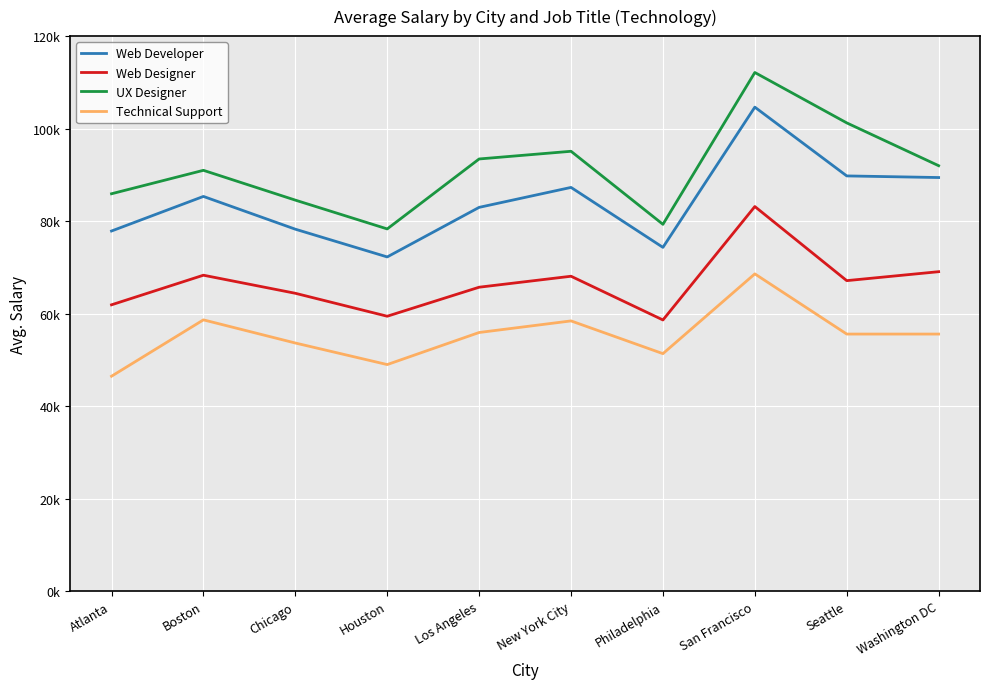

Rank the series at Atlanta from highest to lowest value.

UX Designer, Web Developer, Web Designer, Technical Support